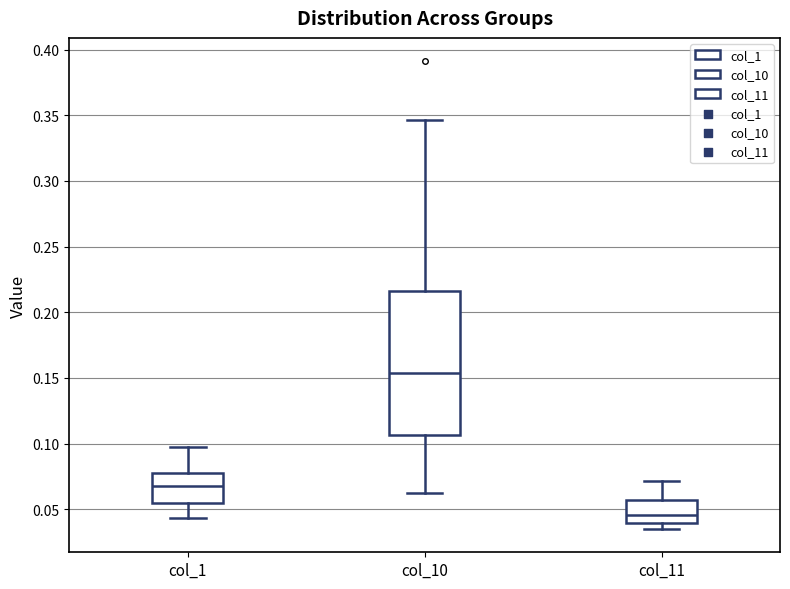

Which box has the lowest median line?

col_11